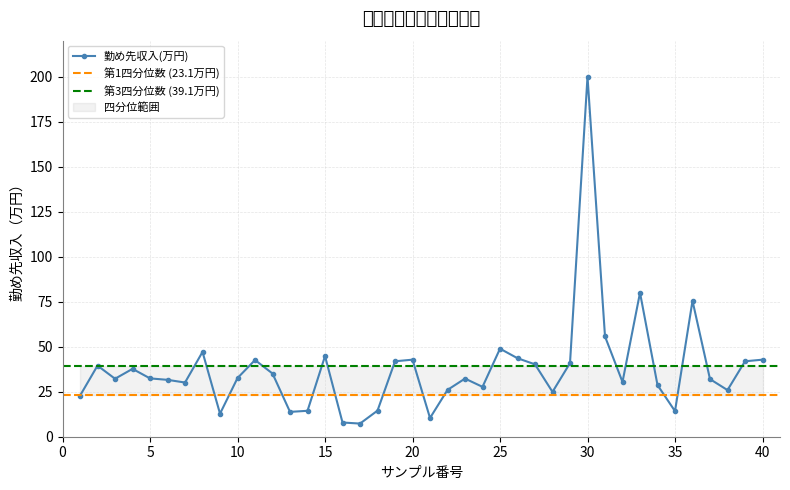

What is the difference between the maximum and minimum values?

192.7